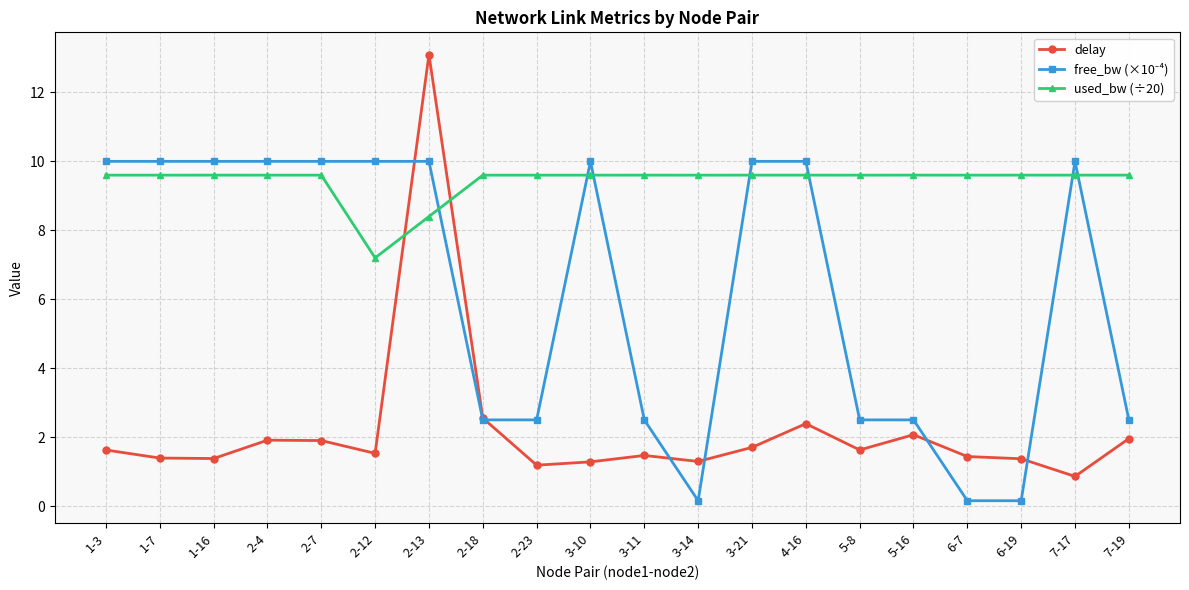

How many values in the delay series are below 1?

1